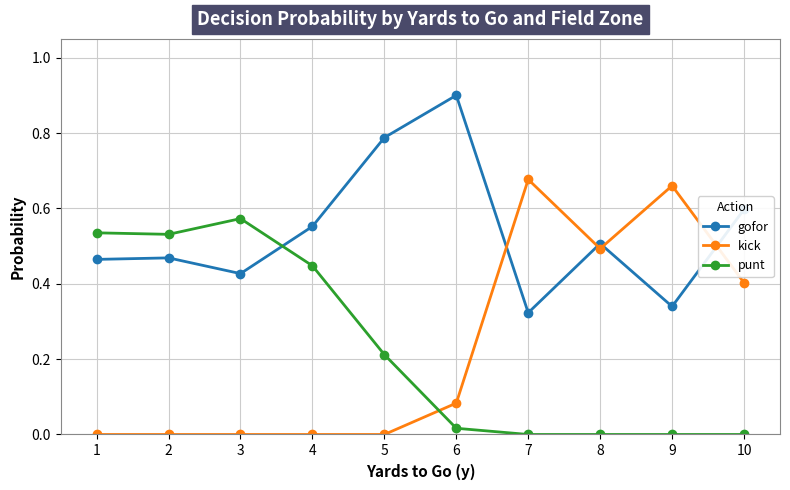

Where do kick and punt first cross each other?

5 and 6